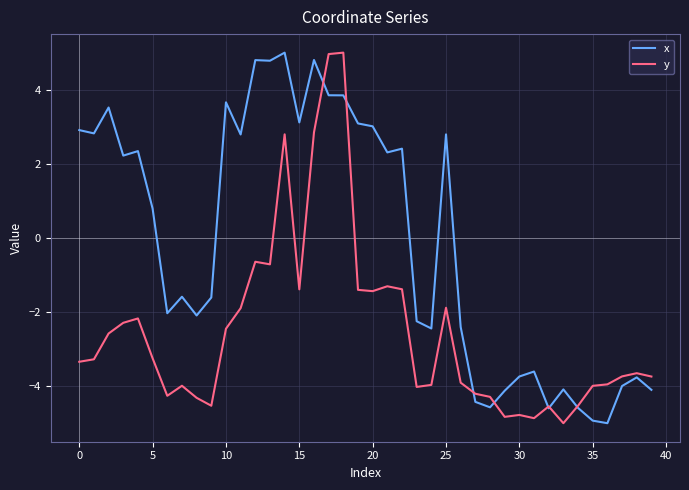

What is the minimum value shown in the chart?

-5.0